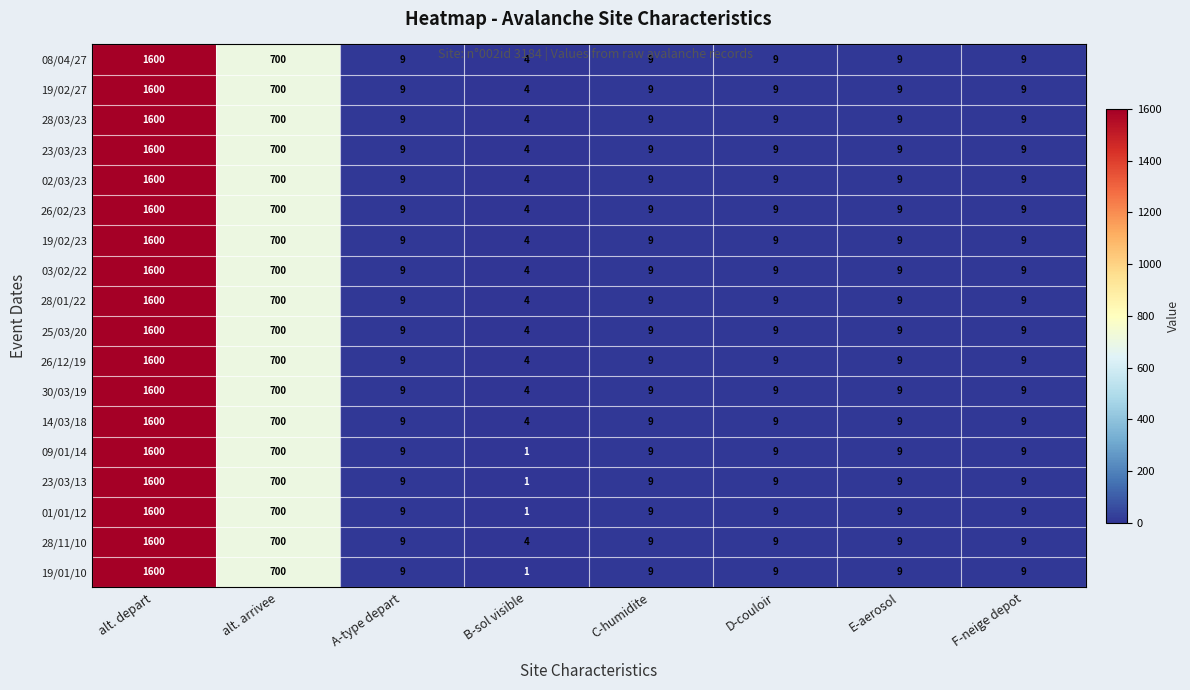

How many categories are shown in the chart?

8